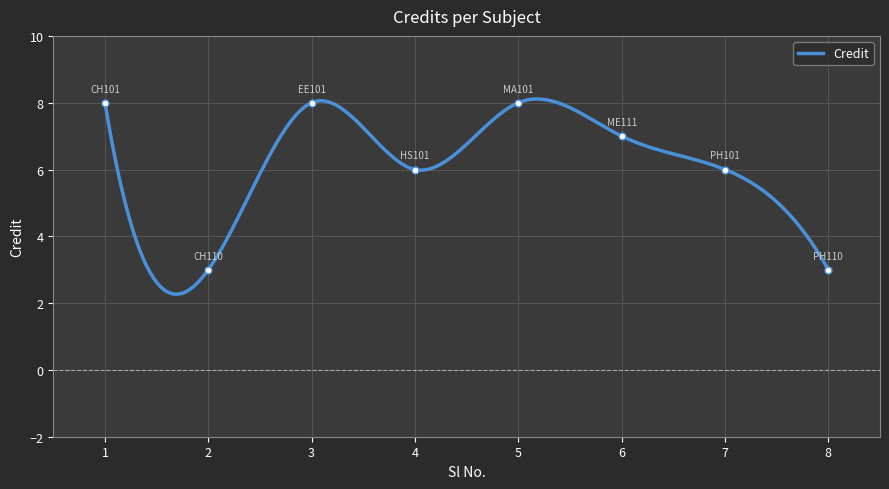

The value at 5 is 8. True or false?

True